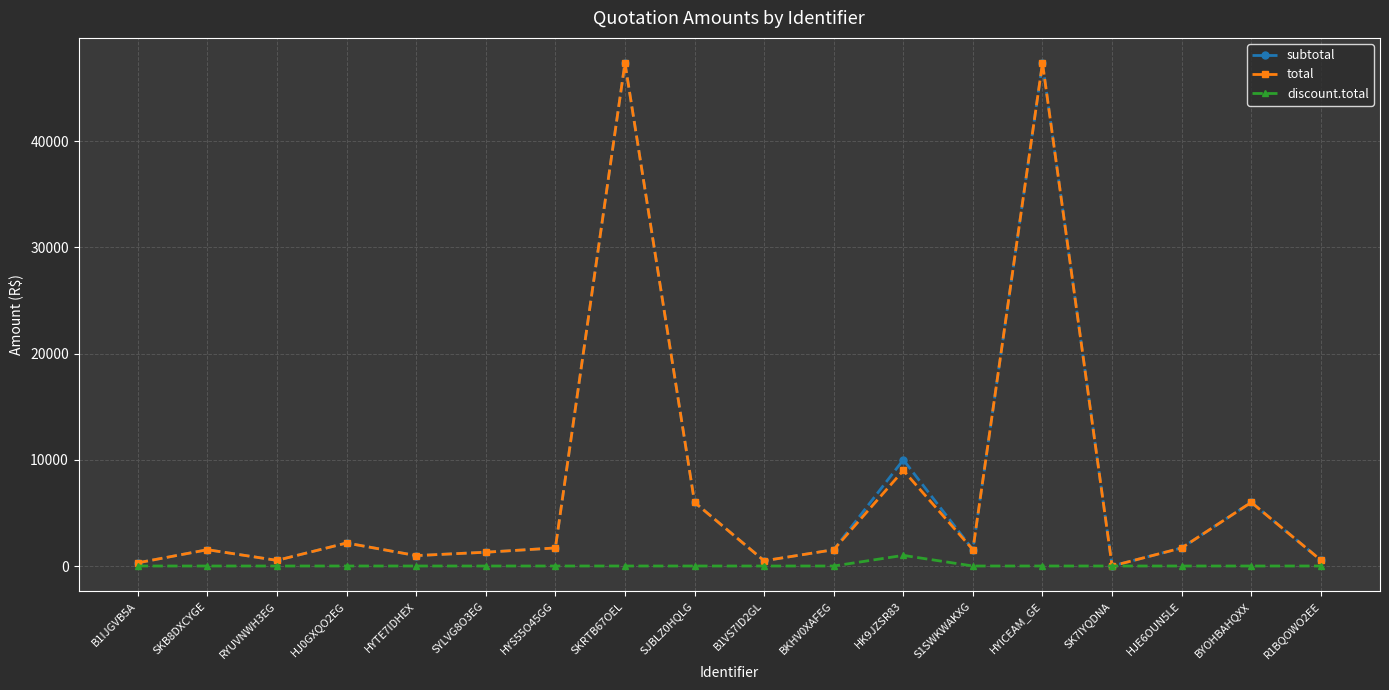

Which series changed the most between SKB8DXCYGE and HK9JZSR83?

subtotal